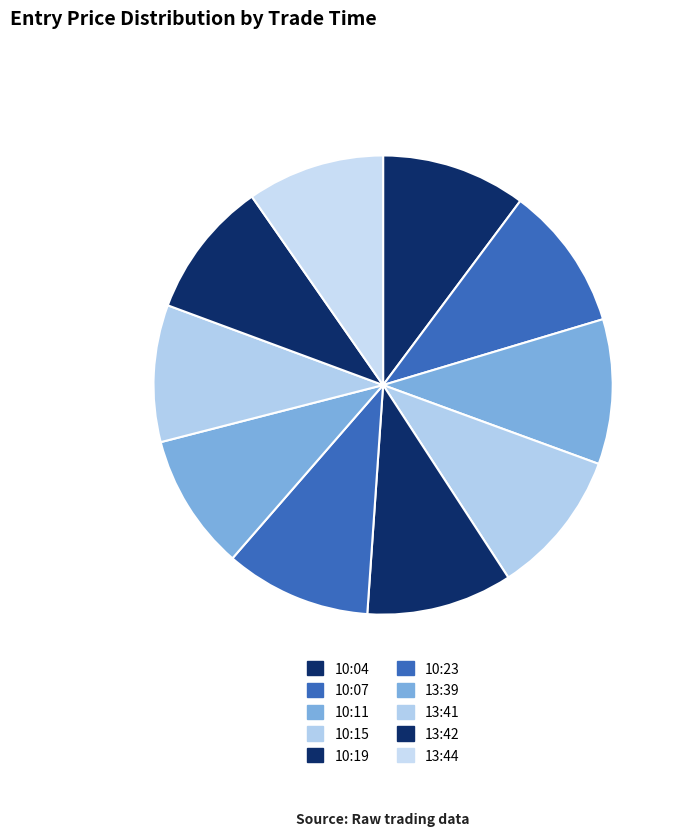

What percentage is the 10:07 slice, to the nearest percent?

10%